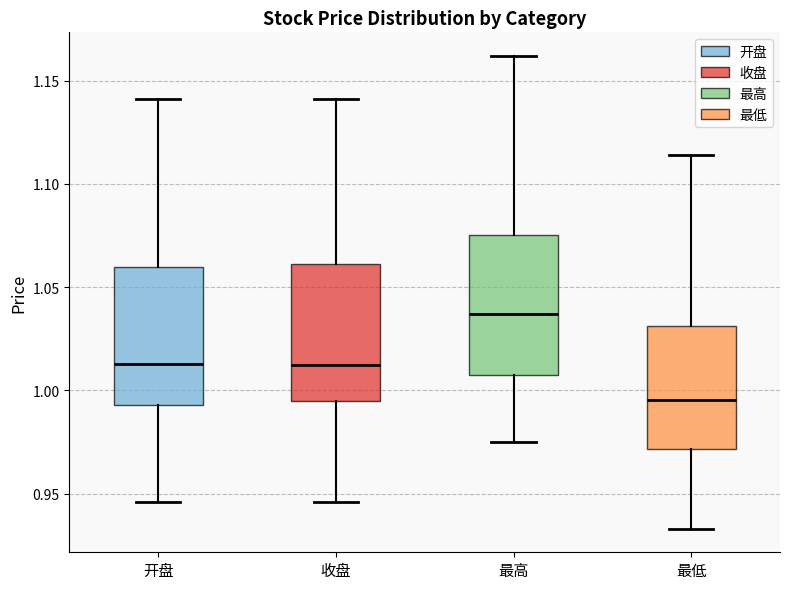

Reading left to right, transcribe this box plot: for each box, give where its median line is, the range the box spans, and where its two whiskers end, as read against the y-axis. The values are not printed on the chart, so give them approximately, as read against the axis.

开盘: median 1.015, box 0.995 to 1.060, whiskers 0.945 to 1.140
收盘: median 1.015, box 0.995 to 1.060, whiskers 0.945 to 1.140
最高: median 1.035, box 1.010 to 1.075, whiskers 0.975 to 1.160
最低: median 0.995, box 0.970 to 1.030, whiskers 0.935 to 1.115